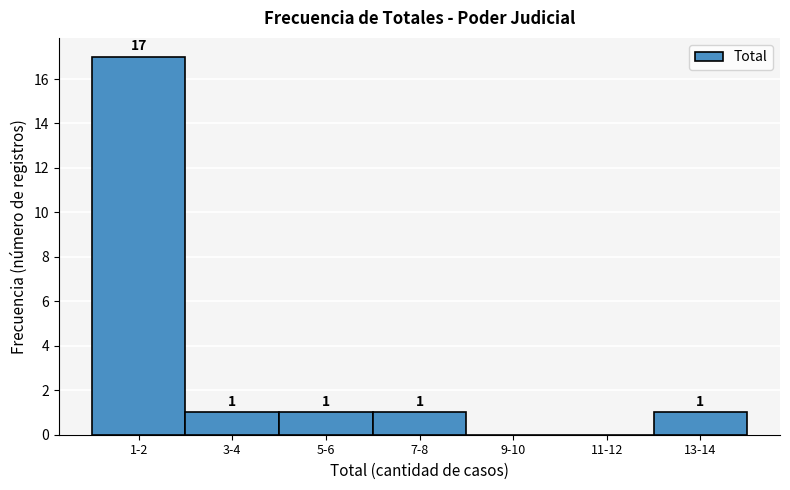

Reading right to left, list all the values displayed in this chart.

13-14=1	11-12=0	9-10=0	7-8=1	5-6=1	3-4=1	1-2=17